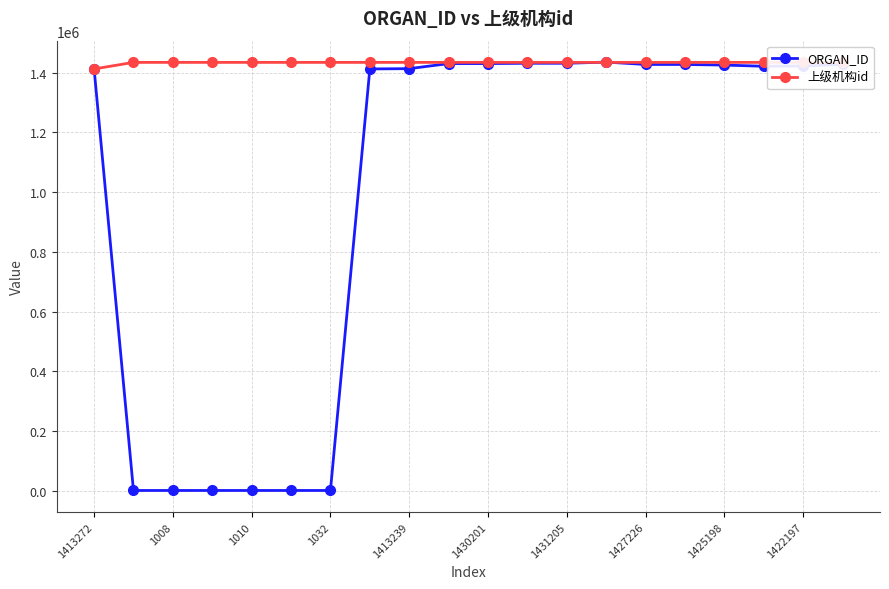

Reading left to right, list all the values displayed in this chart.

ORGAN_ID: 1413272	1007	1008	1009	1010	1017	1032	1412261	1413239	1430200	1430201	1431202	1431205	1435201	1427226	1427228	1425198	1421251	1422197	1427213
上级机构id: 1412225	1434213	1434213	1434213	1434213	1434213	1434213	1434213	1434213	1434213	1434213	1434213	1434213	1434213	1434214	1434214	1434215	1434216	1434216	1434218